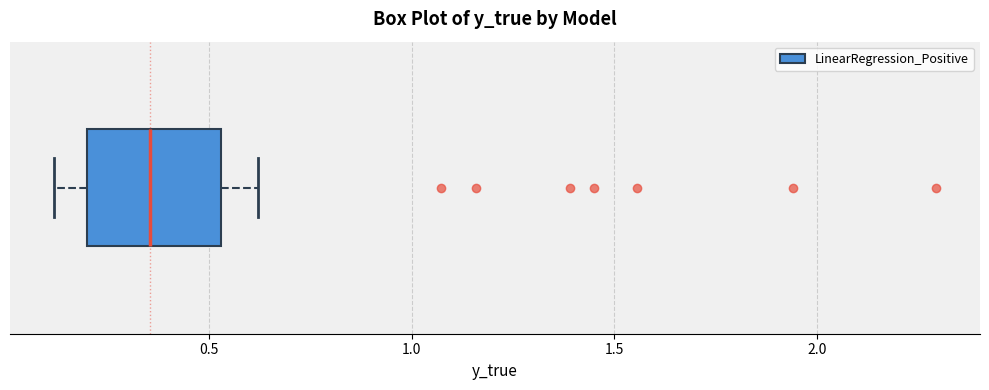

Read this box plot against the x-axis: the position of the median line, the range covered by the box, and the ends of both whiskers. The values are not printed on the chart, so give them approximately, as read against the axis.

median 0.35, box 0.20 to 0.55, whiskers 0.10 to 0.60